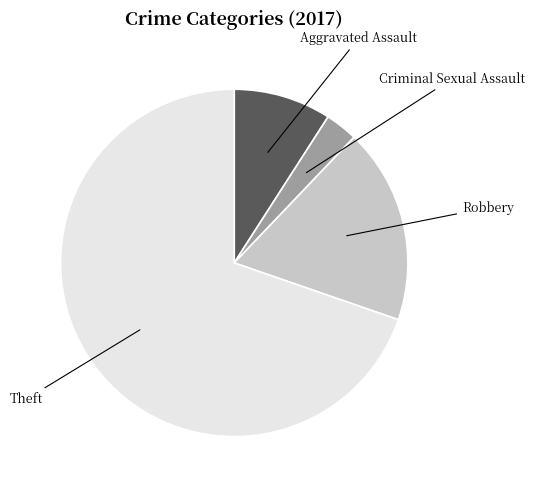

Count the number of slices in the pie.

4